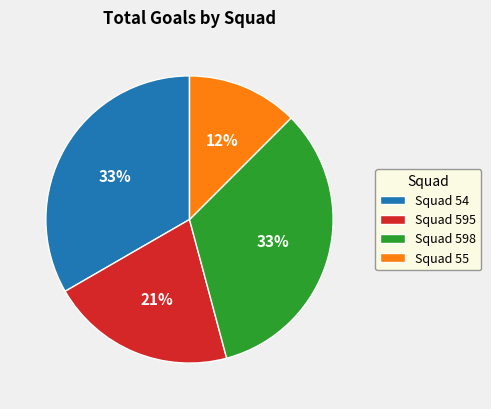

To the nearest percent, what is the difference between the largest and smallest slice percentages?

21%